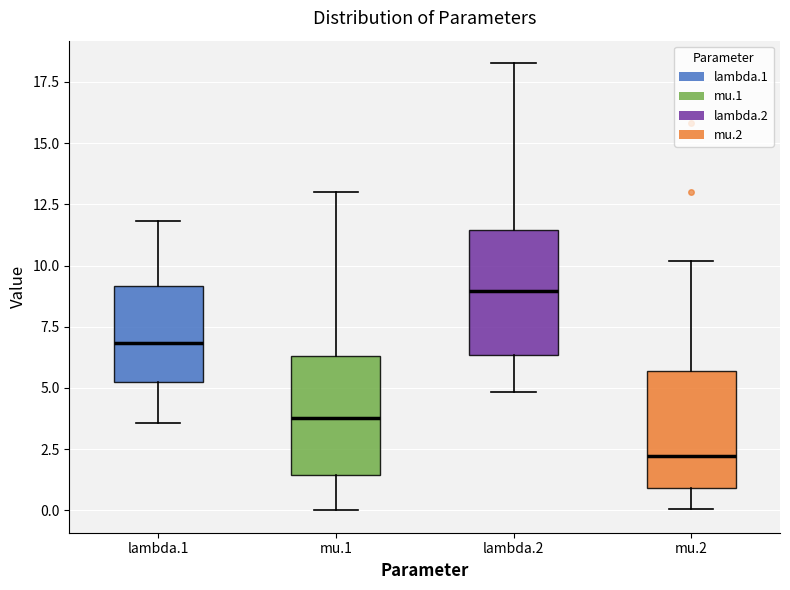

Reading left to right, read every box against the y-axis: the position of its median line, the range the box covers, and the ends of its whiskers. The values are not printed on the chart, so give them approximately, as read against the axis.

lambda.1: median 7.0, box 5.0 to 9.0, whiskers 3.5 to 12.0
mu.1: median 4.0, box 1.5 to 6.5, whiskers 0.0 to 13.0
lambda.2: median 9.0, box 6.5 to 11.5, whiskers 5.0 to 18.5
mu.2: median 2.0, box 1.0 to 5.5, whiskers 0.0 to 10.0